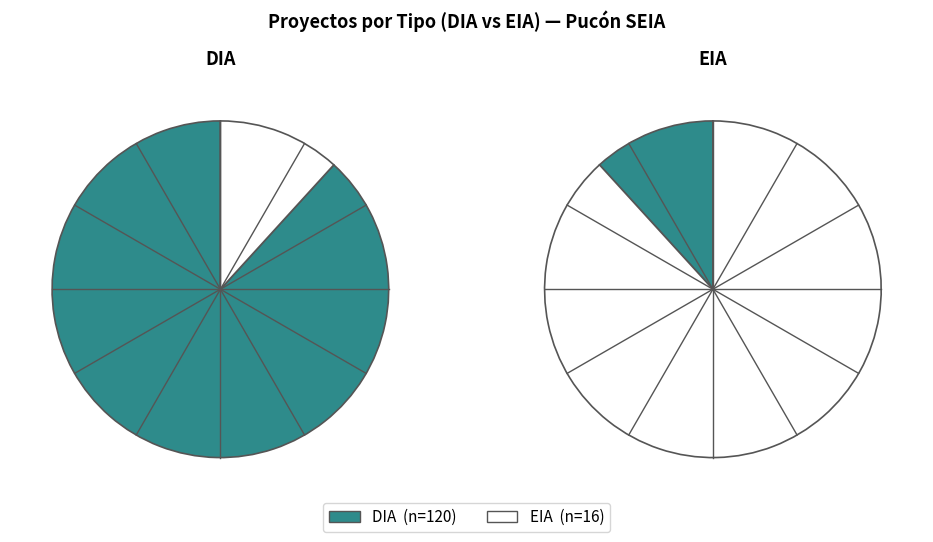

What percentage is NOT represented by EIA?

88.2%